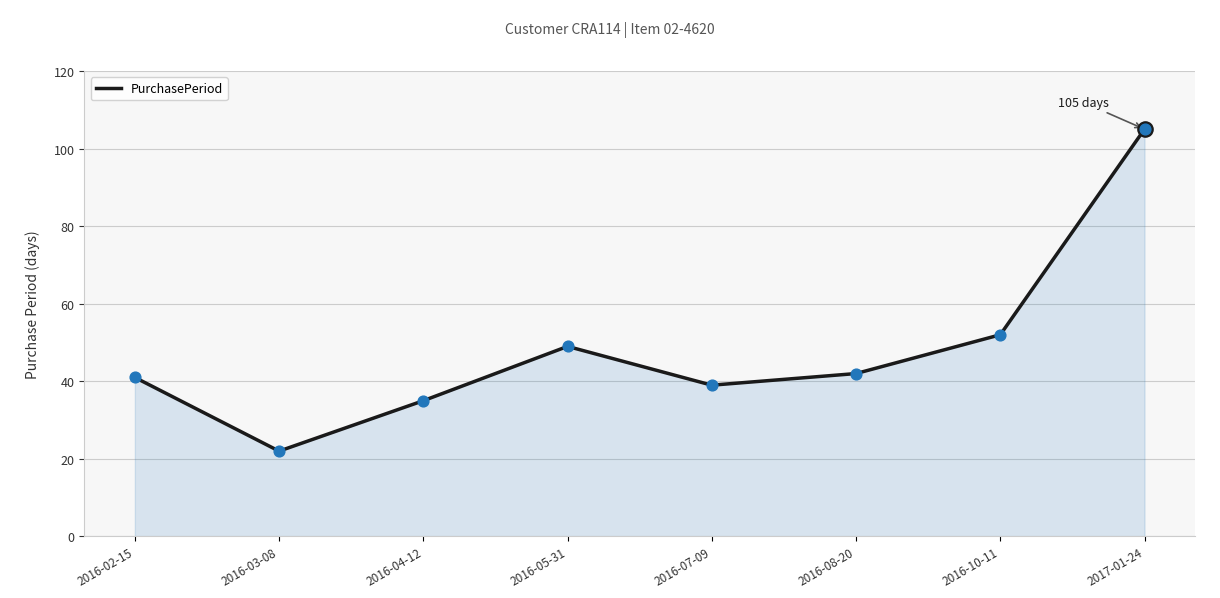

What is the change in value from 2016-05-31 to 2016-07-09?

-10